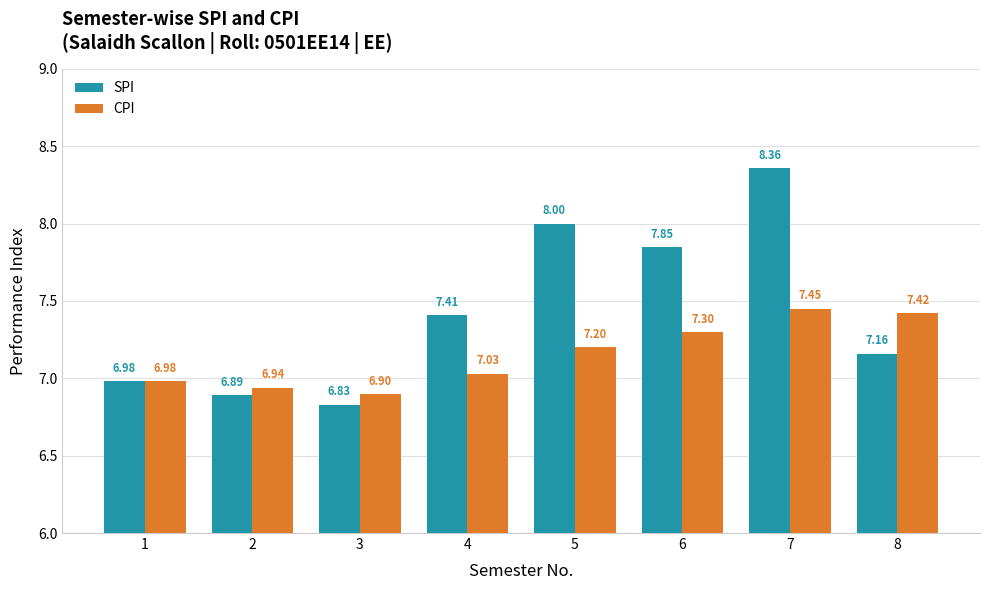

The value of CPI at 3 is 6.9. True or false?

True